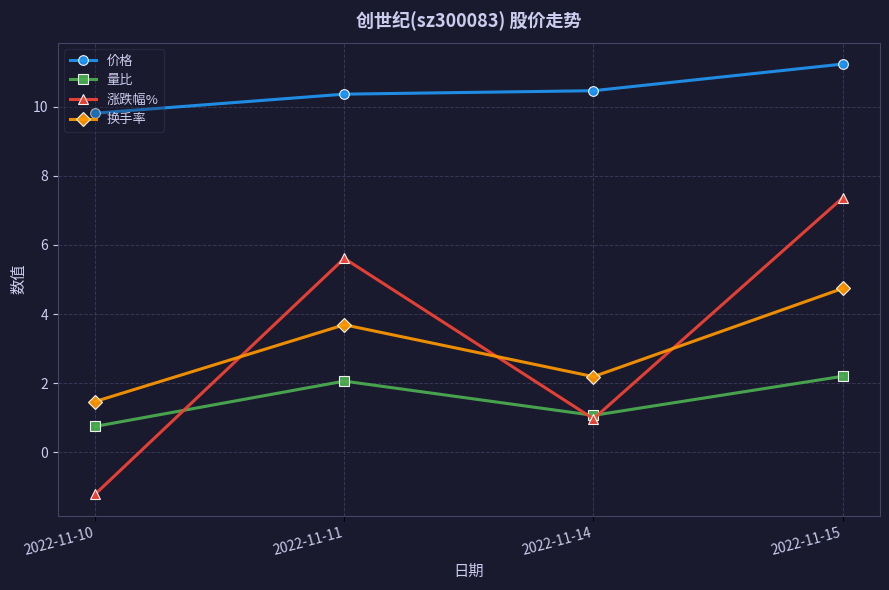

Which series has the largest range (max minus min)?

涨跌幅%